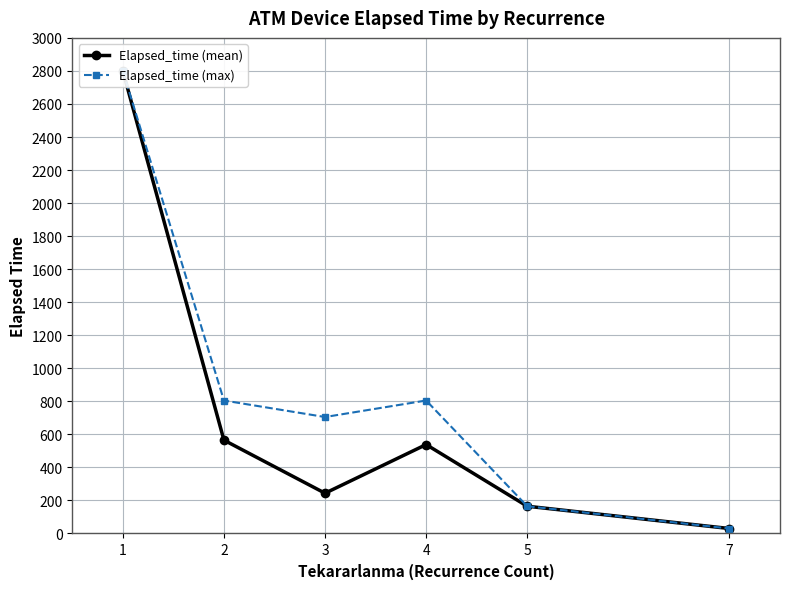

What is the difference between the maximum and minimum values in the Elapsed_time (mean) series?

2770.0